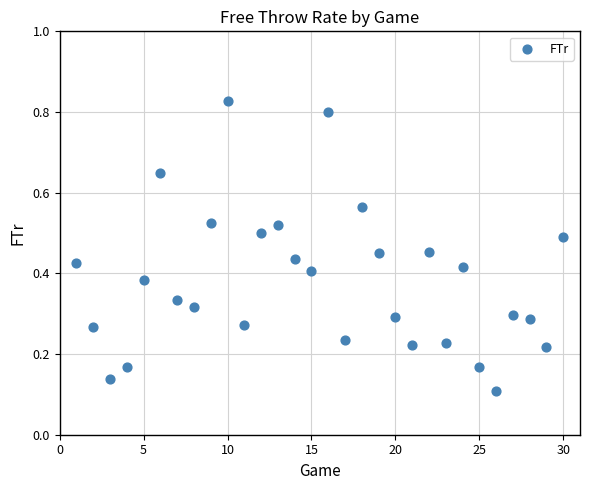

What is the range of X values (max minus min)?

29.0